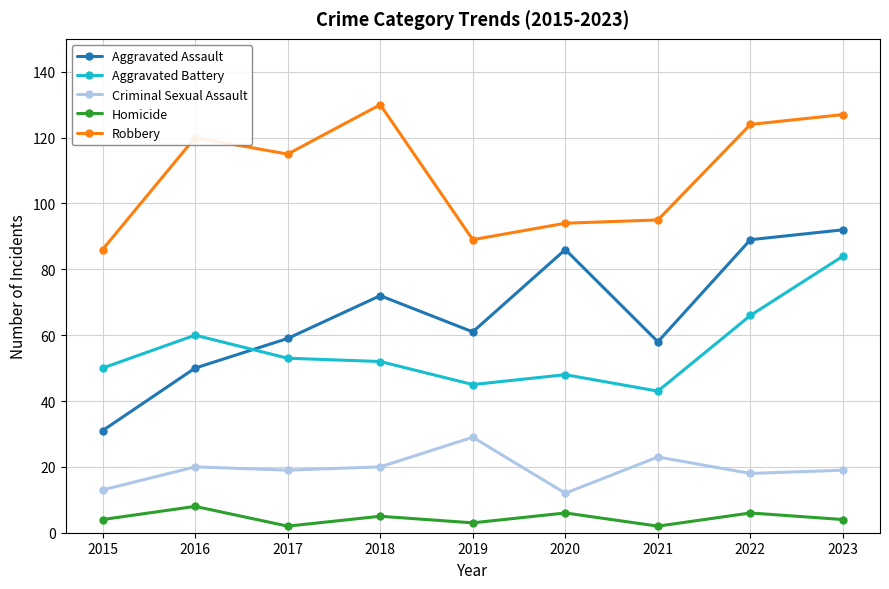

Does the chart display data point markers on the line(s)?

Yes